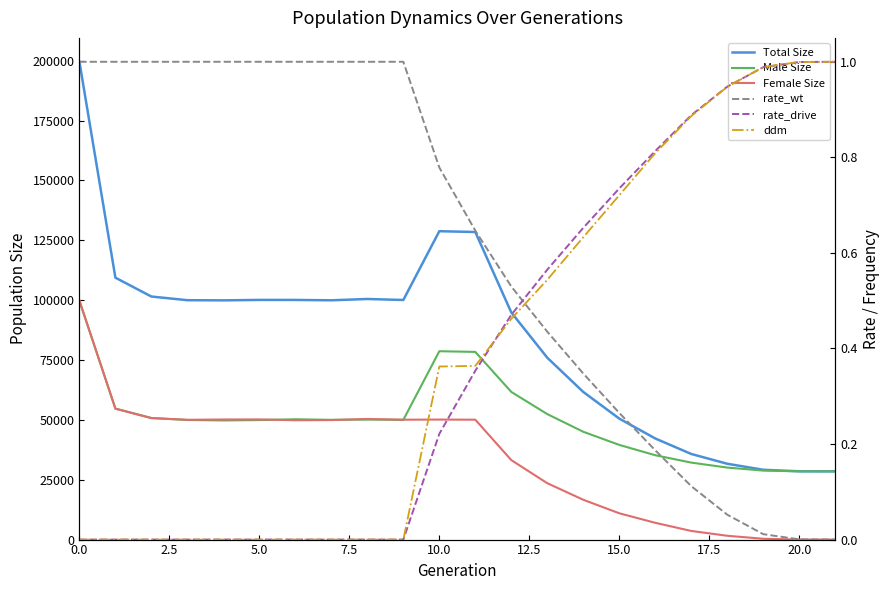

At which label is rate_wt closest to 0?

21